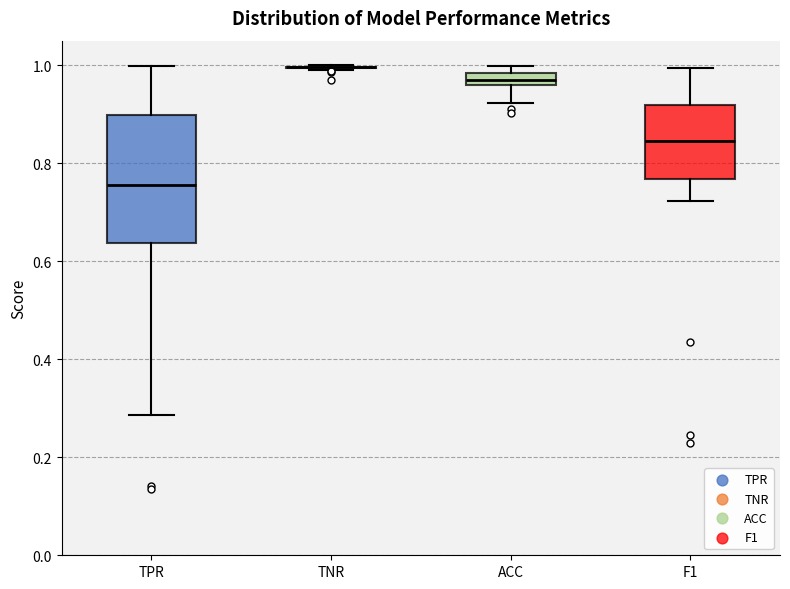

Where is the upper edge of the box for ACC on the y-axis? The values are not printed on the chart, so give them approximately, as read against the axis.

0.98